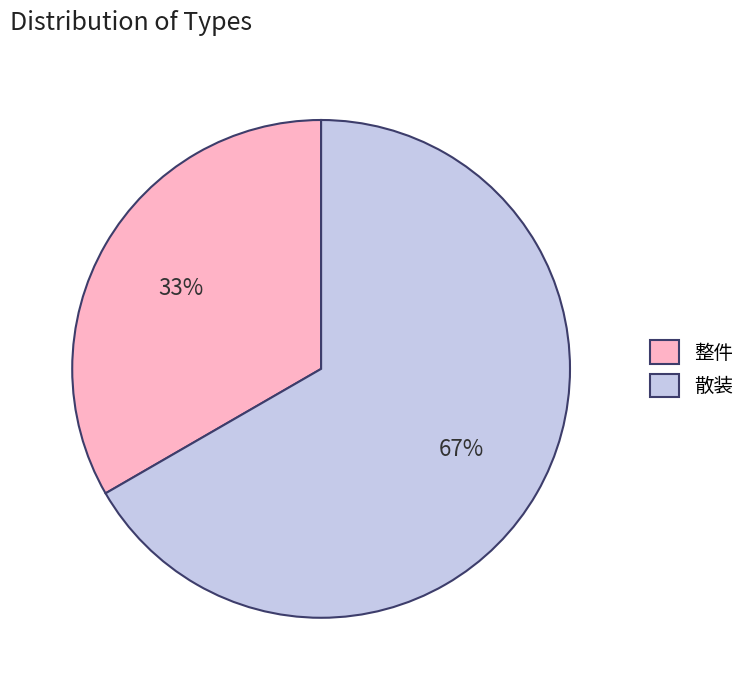

Does 散装 account for over 50% of the chart?

Yes